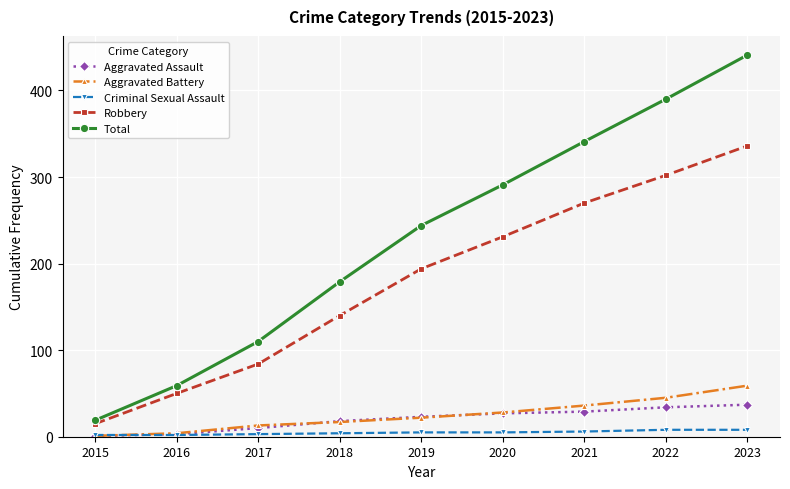

Where is Robbery nearest to the value 175?

2019